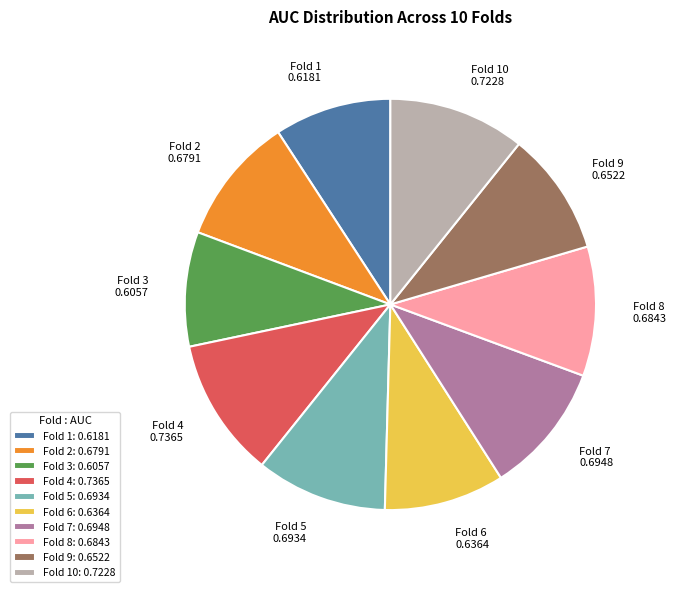

Count the number of slices in the pie.

10